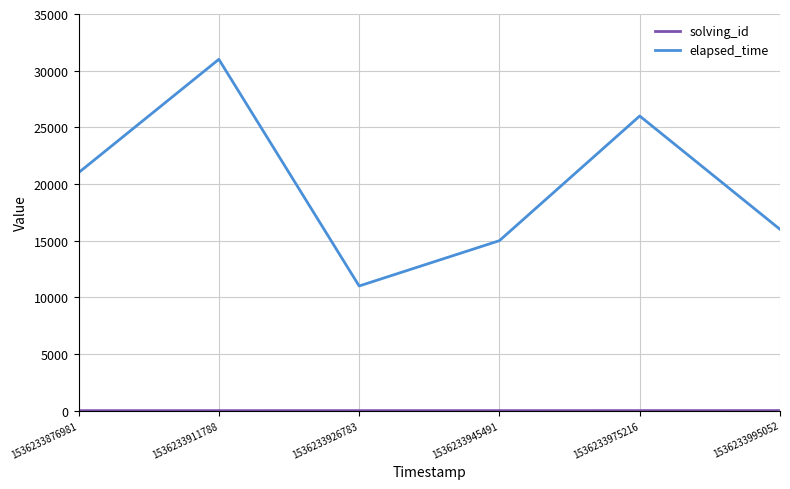

The elapsed_time series shows 12569 at 1536233876981. True or false?

False